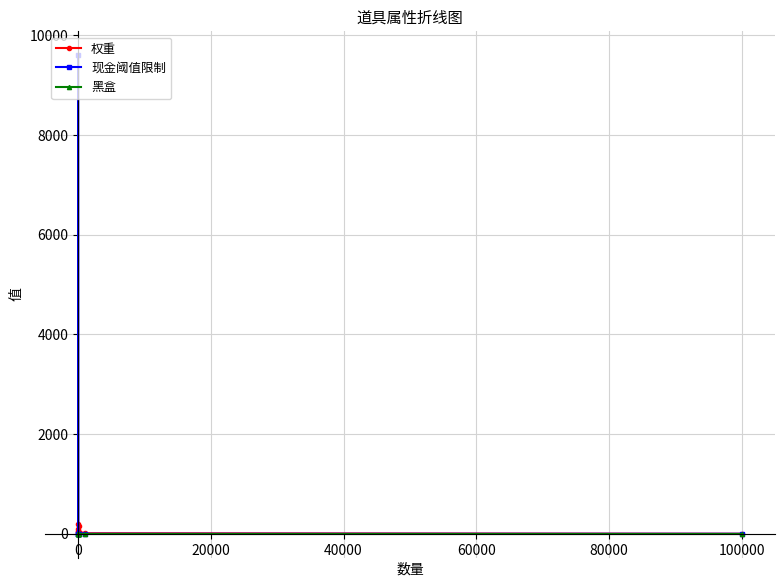

Which series has the largest range (max minus min)?

现金阈值限制